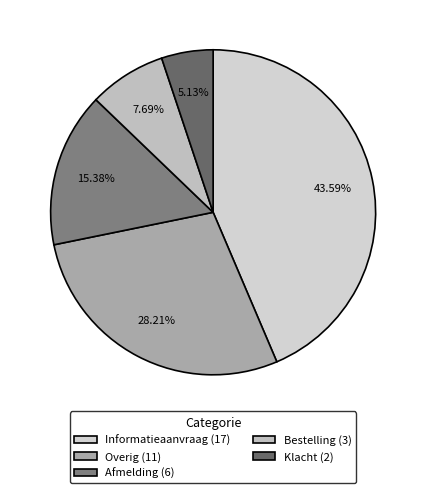

What is the largest slice in the pie chart?

Informatieaanvraag